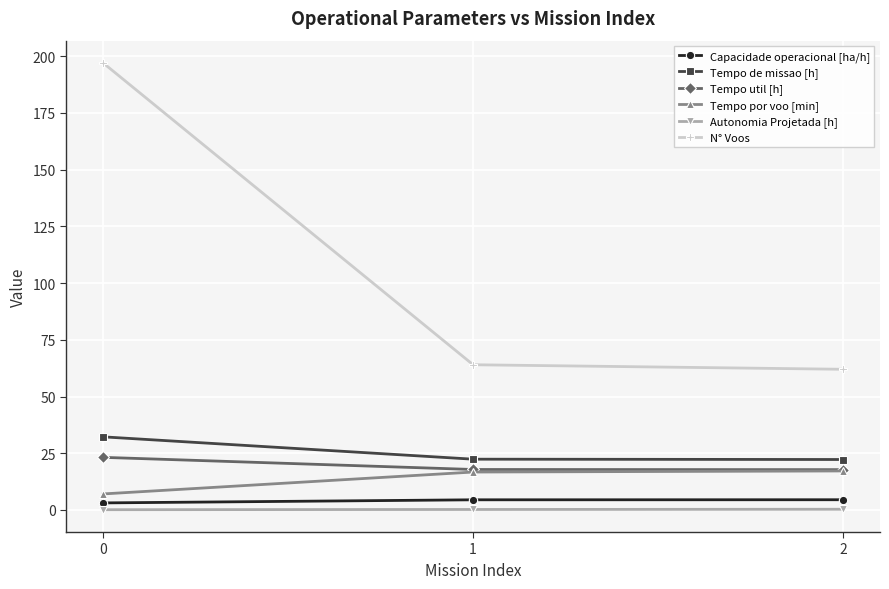

Is the value of Capacidade operacional [ha/h] at 2 greater than the value of N° Voos at 1?

No